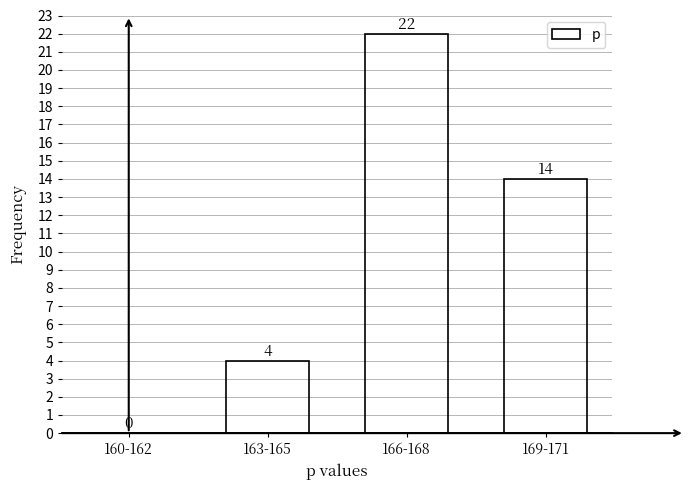

Reading left to right, list all the values displayed in this chart.

160-162=0	163-165=4	166-168=22	169-171=14